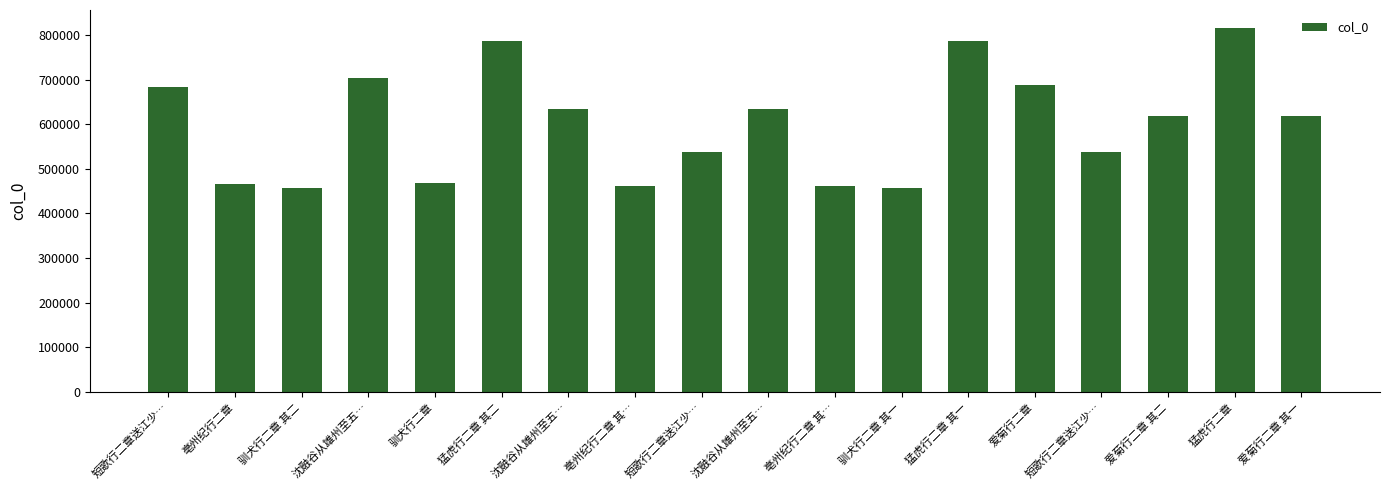

Where does the data first go above 617997?

短歌行二章送江少…